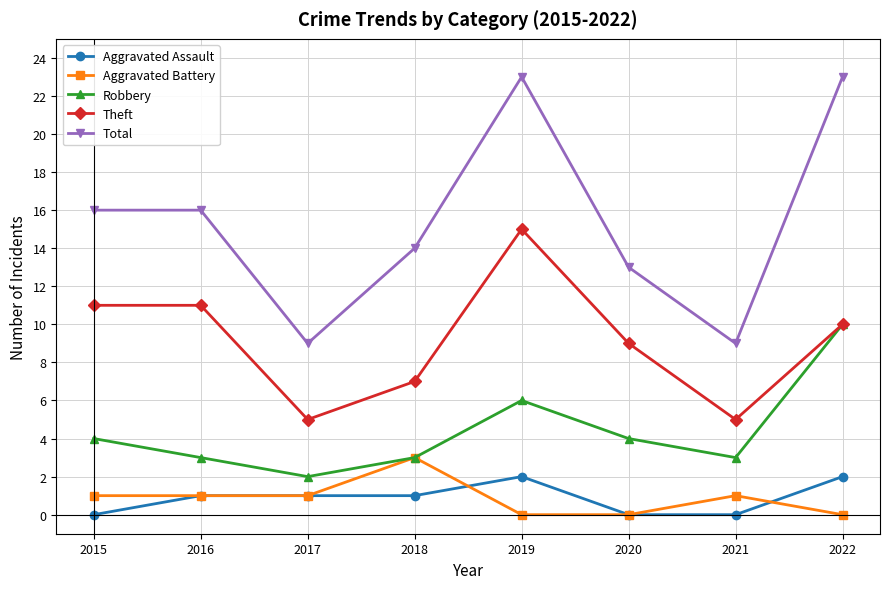

Reading right to left, what are all the values shown in this chart?

Aggravated Assault: 2022=2	2021=0	2020=0	2019=2	2018=1	2017=1	2016=1	2015=0
Aggravated Battery: 2022=0	2021=1	2020=0	2019=0	2018=3	2017=1	2016=1	2015=1
Robbery: 2022=10	2021=3	2020=4	2019=6	2018=3	2017=2	2016=3	2015=4
Theft: 2022=10	2021=5	2020=9	2019=15	2018=7	2017=5	2016=11	2015=11
Total: 2022=23	2021=9	2020=13	2019=23	2018=14	2017=9	2016=16	2015=16